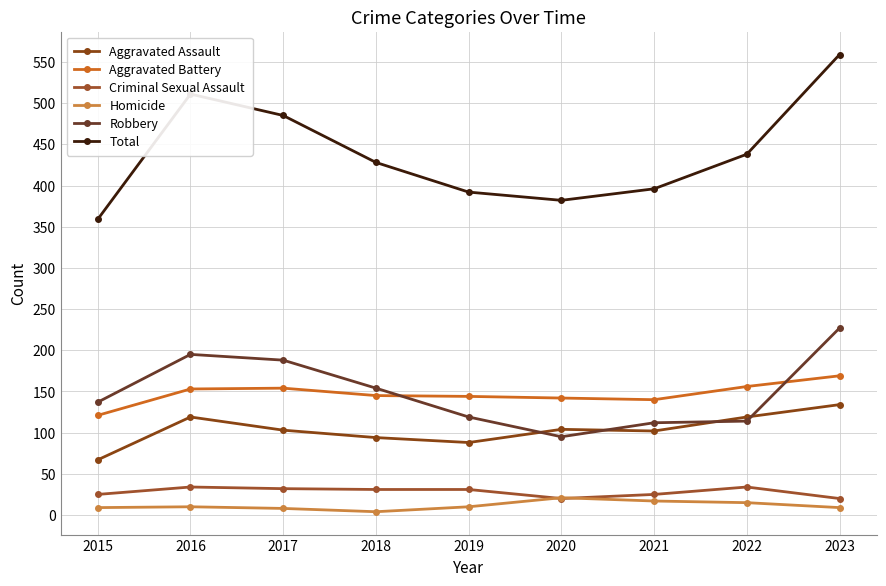

What is the value of the Robbery point at the 5th from the left?

119